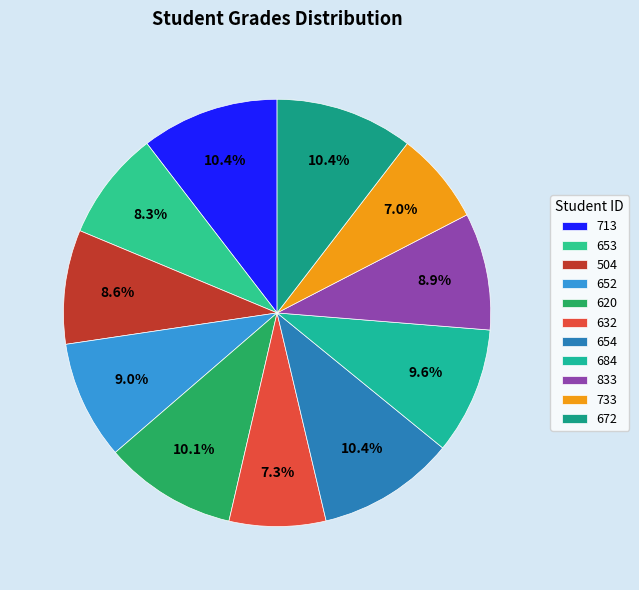

Count the number of slices in the pie.

11